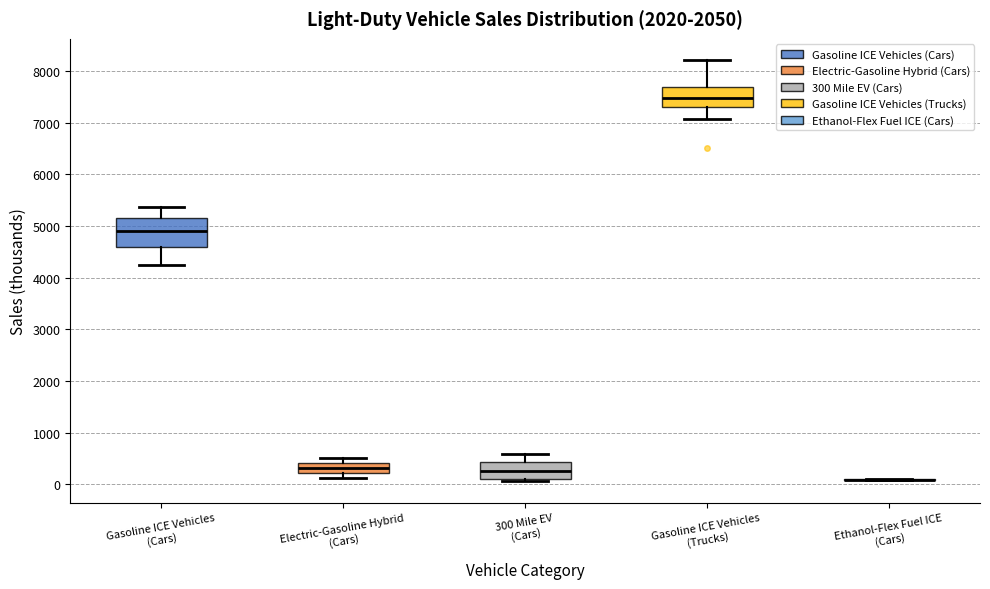

Which box is the tallest, from its lower edge to its upper edge?

Gasoline ICE Vehicles (Cars)